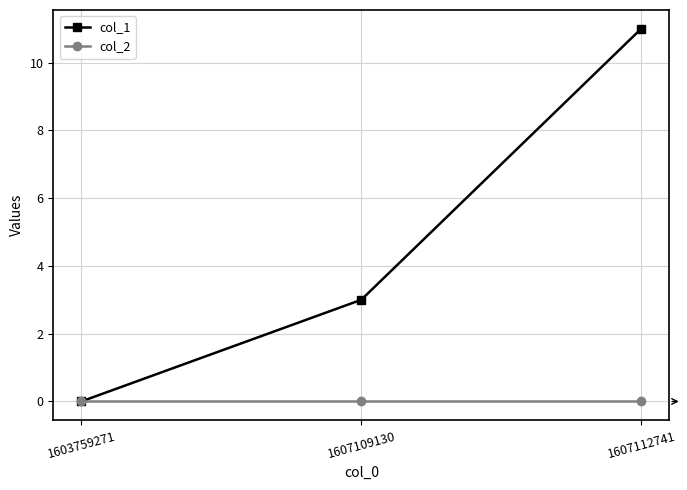

Reading left to right, what are all the values shown in this chart?

col_1: 1603759271=0	1607109130=3	1607112741=11
col_2: 1603759271=0	1607109130=0	1607112741=0